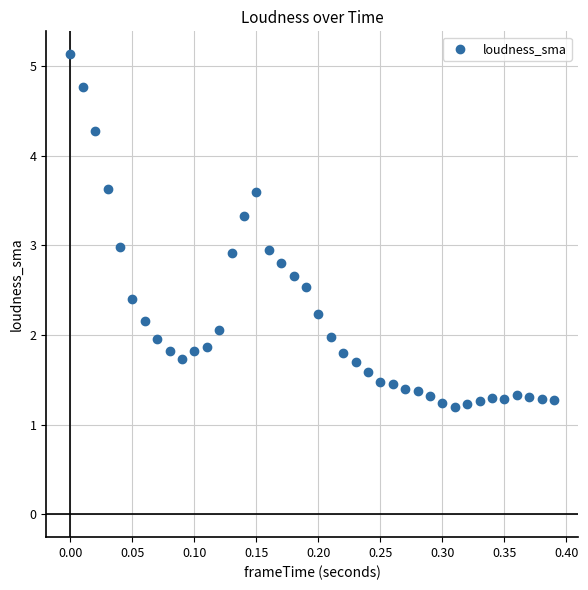

What is the range of Y values (max minus min)?

3.9